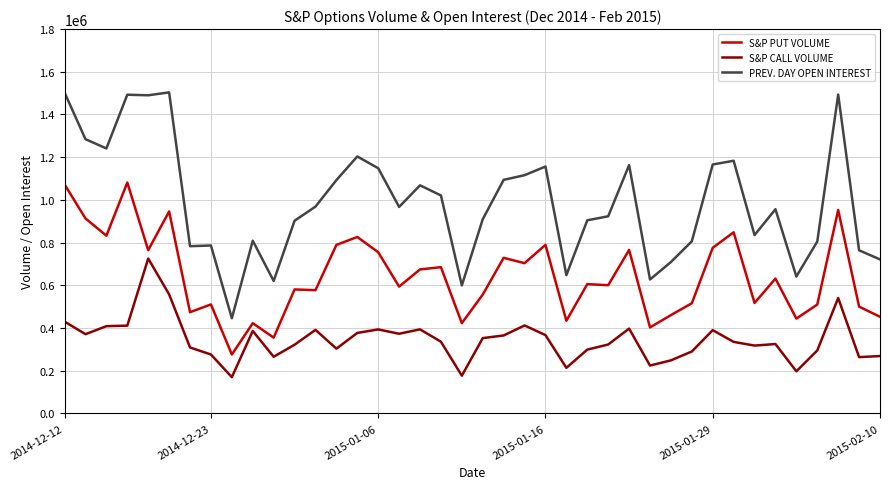

True or false: S&P CALL VOLUME and S&P PUT VOLUME intersect in this chart.

False